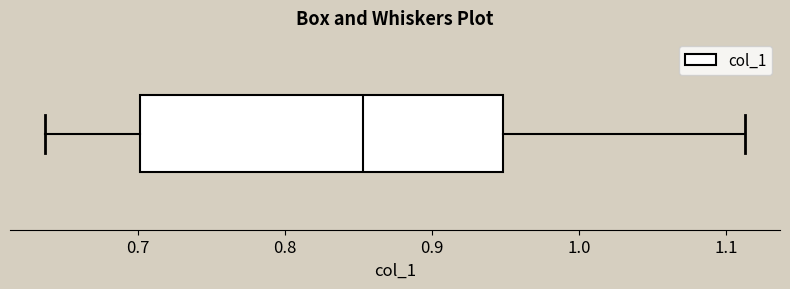

Where is the right edge of the box on the x-axis? The values are not printed on the chart, so give them approximately, as read against the axis.

0.95